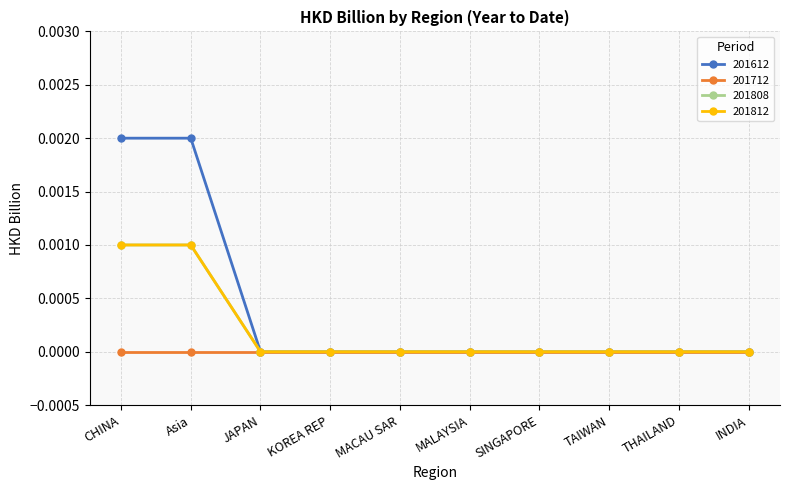

Does the chart have visible grid lines?

Yes